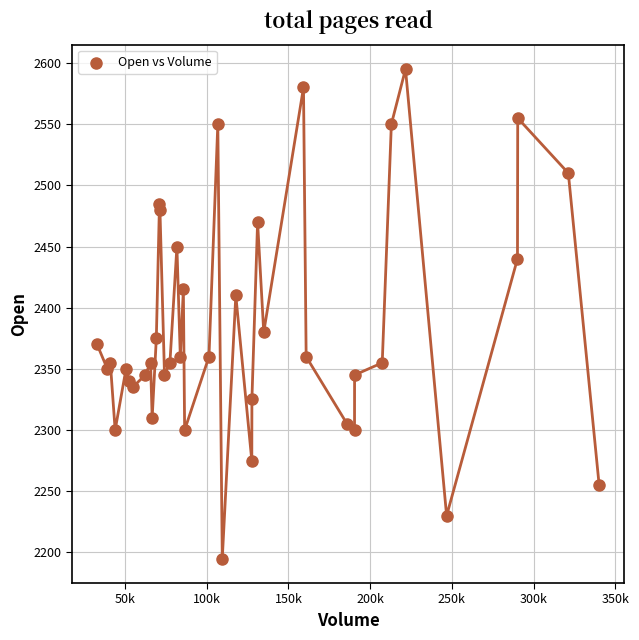

What is the range of Y values (max minus min)?

400